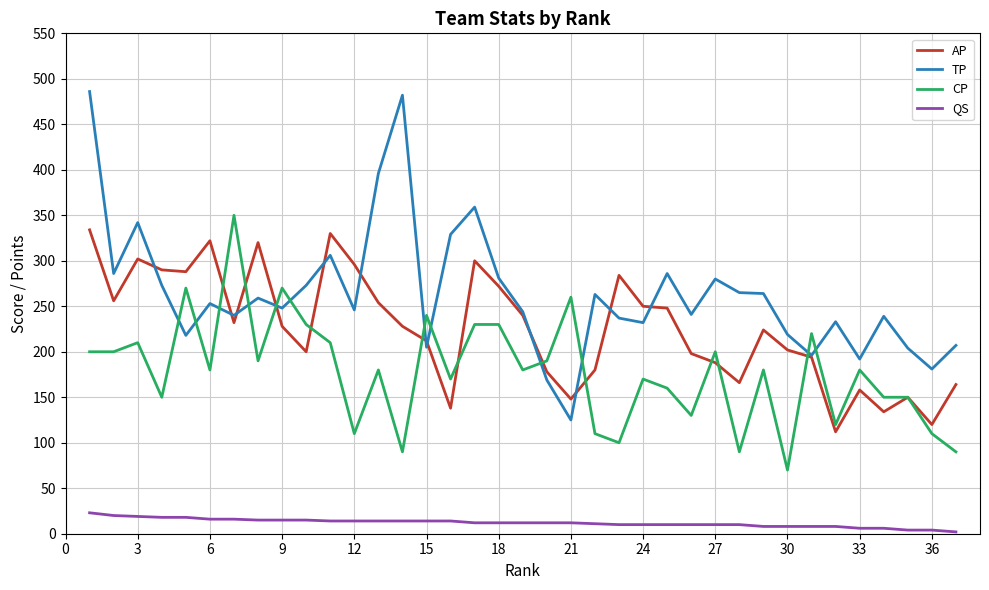

Which series has the largest total across all categories?

TP